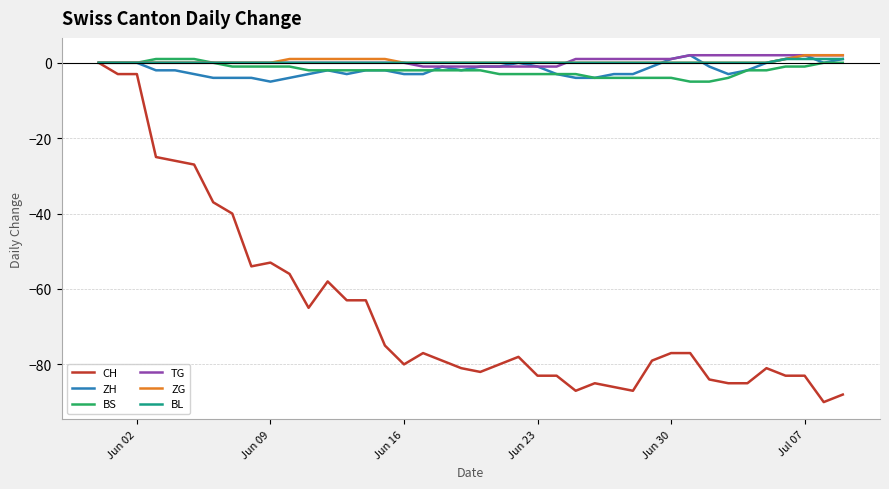

Which series has the largest range (max minus min)?

CH